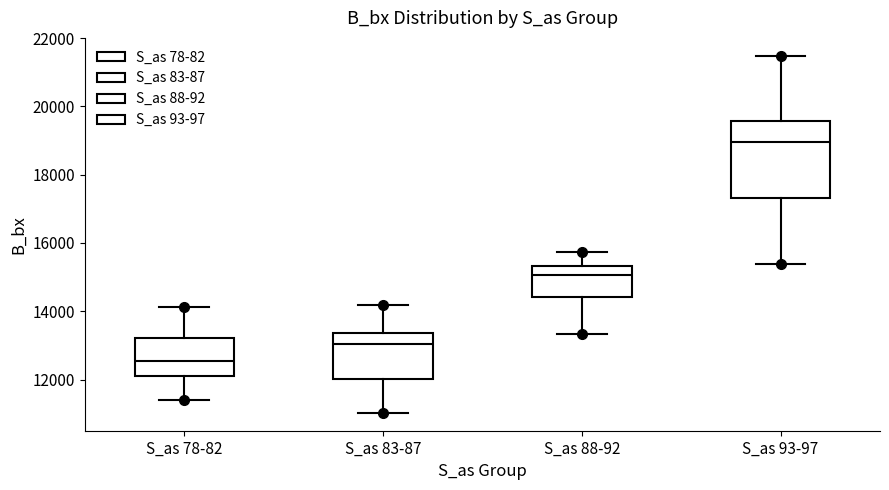

Where does the lower whisker of the box for S_as 83-87 end on the y-axis? The values are not printed on the chart, so give them approximately, as read against the axis.

11000